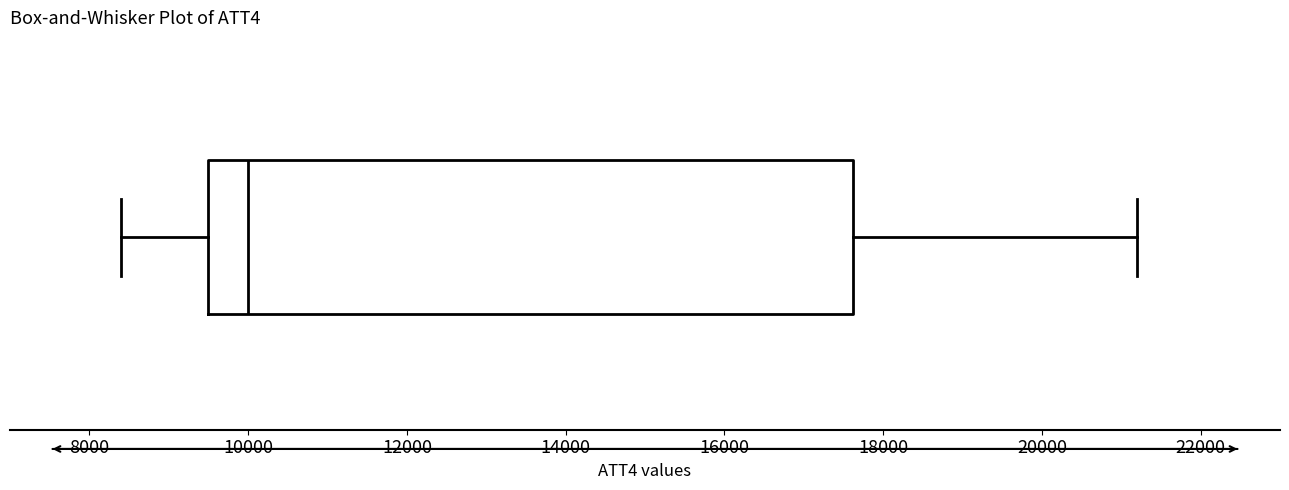

Read this box plot against the x-axis: the position of the median line, the range covered by the box, and the ends of both whiskers. The values are not printed on the chart, so give them approximately, as read against the axis.

median 10000, box 9600 to 17600, whiskers 8400 to 21200